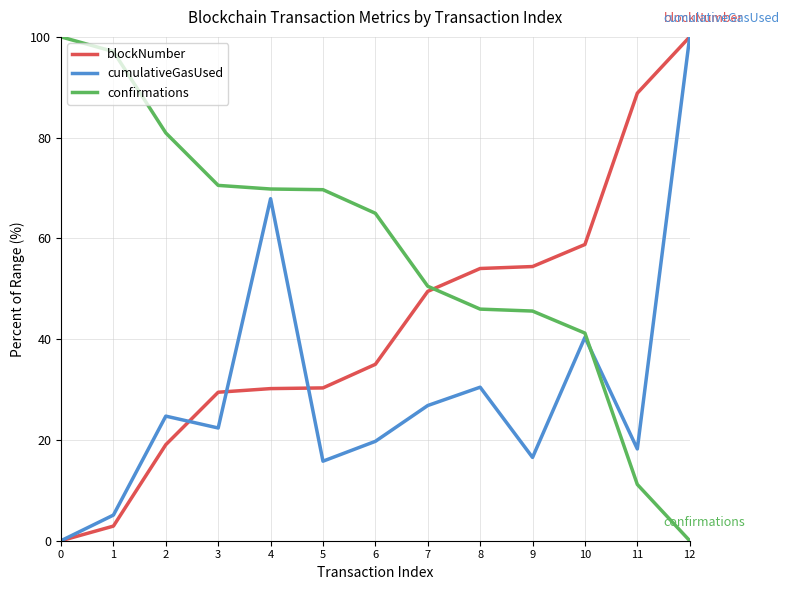

What are all the series names shown in the legend?

blockNumber, cumulativeGasUsed, confirmations